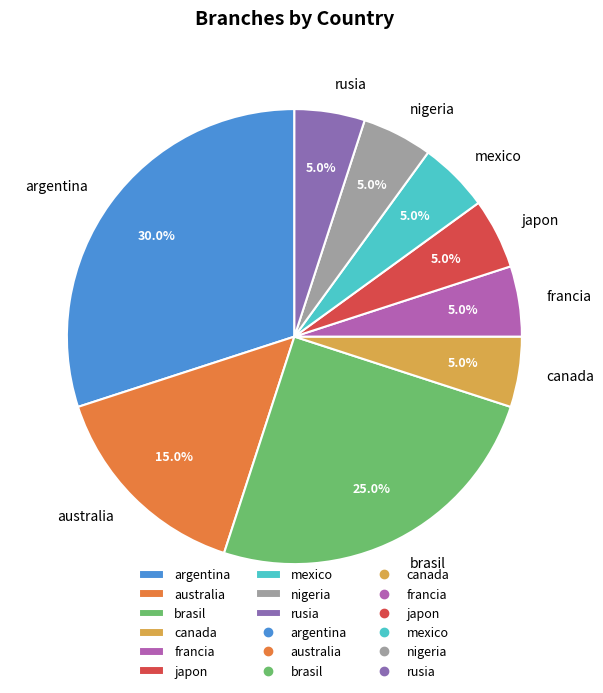

Does any single category account for the majority?

No